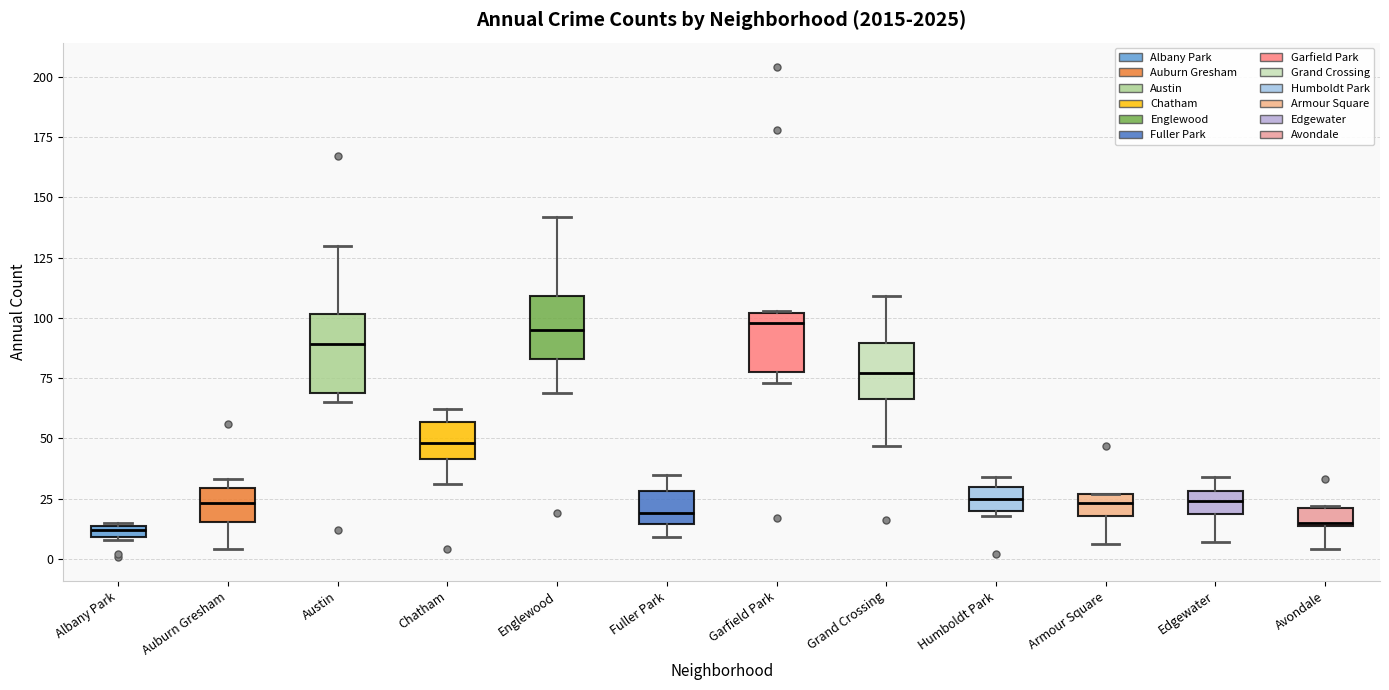

Where does the median line of the box for Austin sit on the y-axis? The values are not printed on the chart, so give them approximately, as read against the axis.

90